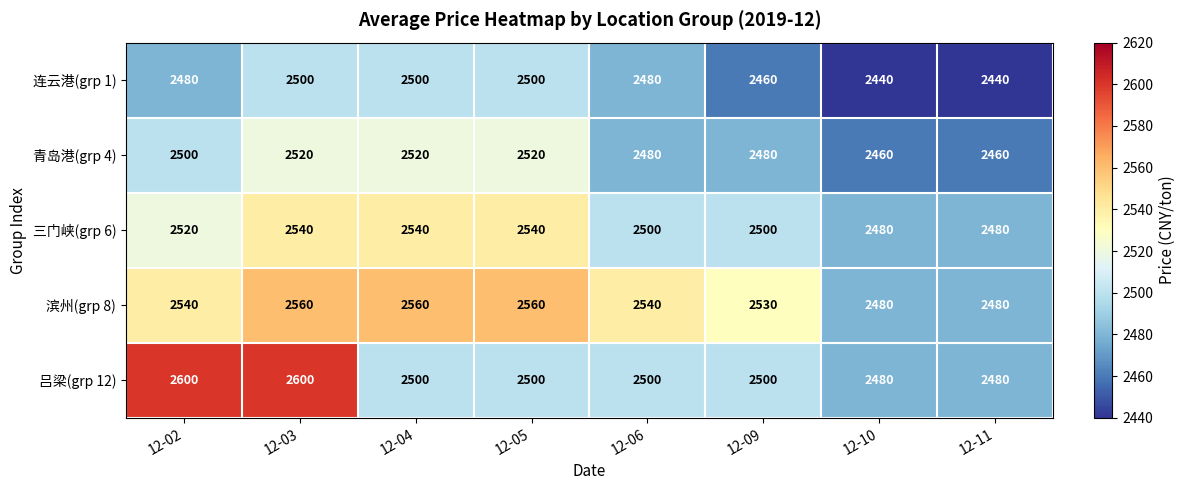

What is the difference between the highest and lowest values at 12-05?

60